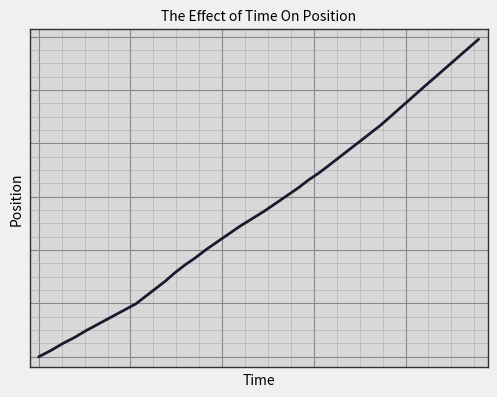

Does the chart display data point markers on the line(s)?

No